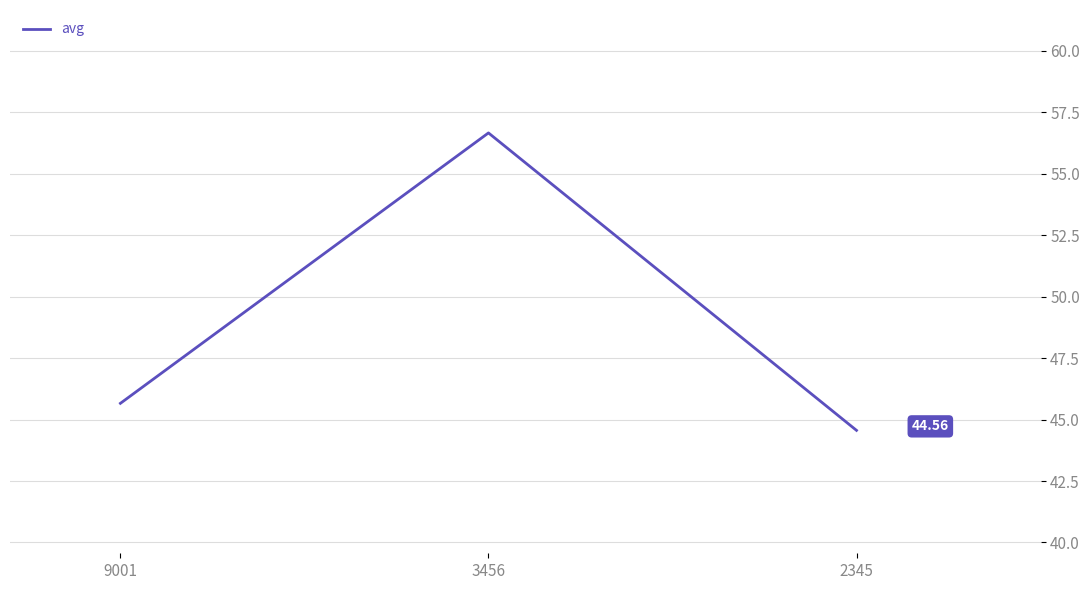

Which category has the highest value across all series?

3456